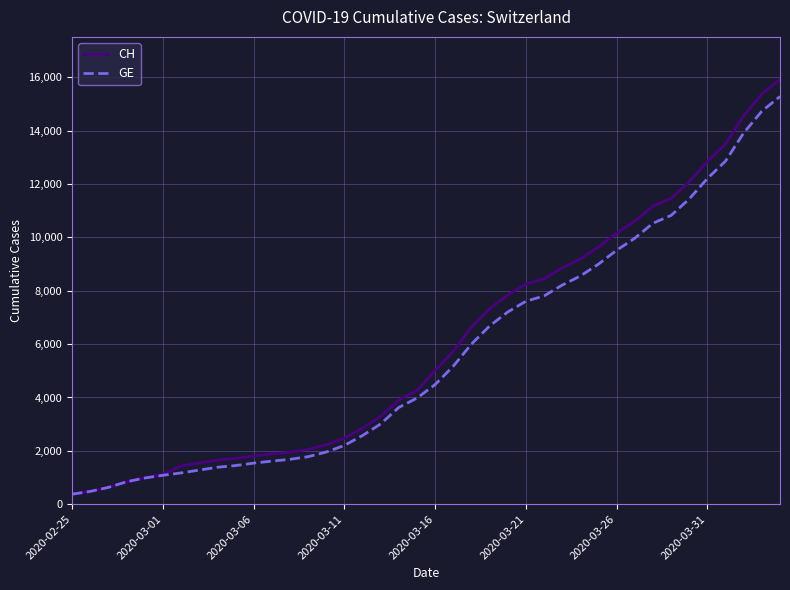

What is the minimum value shown in the chart?

375